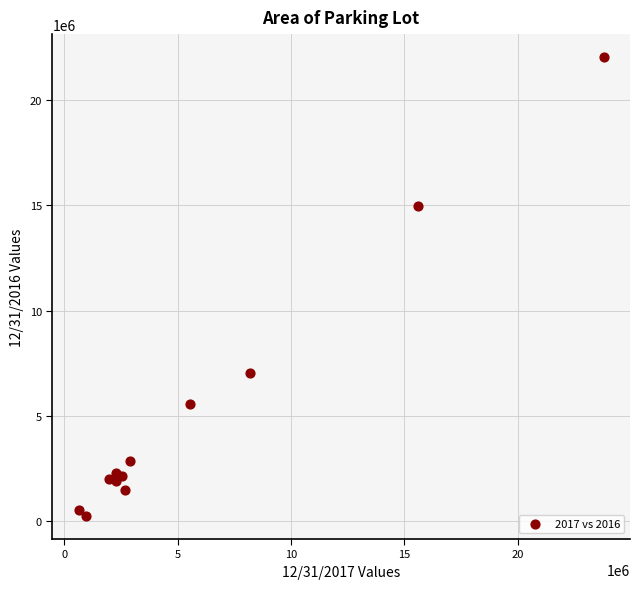

What is the range of X values (max minus min)?

23156575